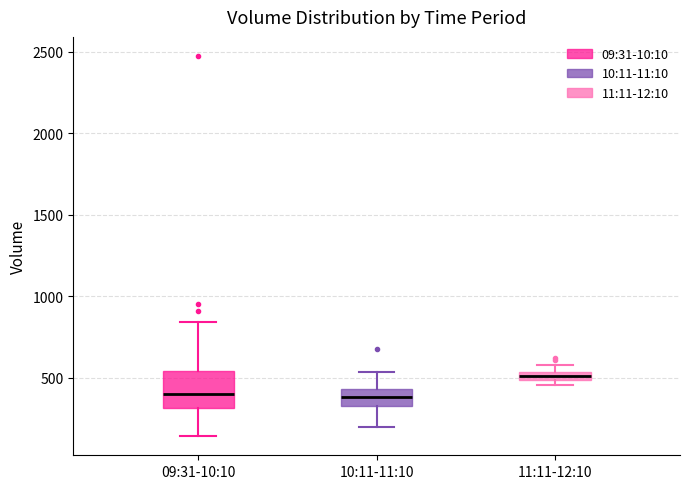

Comparing the boxes themselves (not the whiskers), which one is the tallest?

09:31-10:10